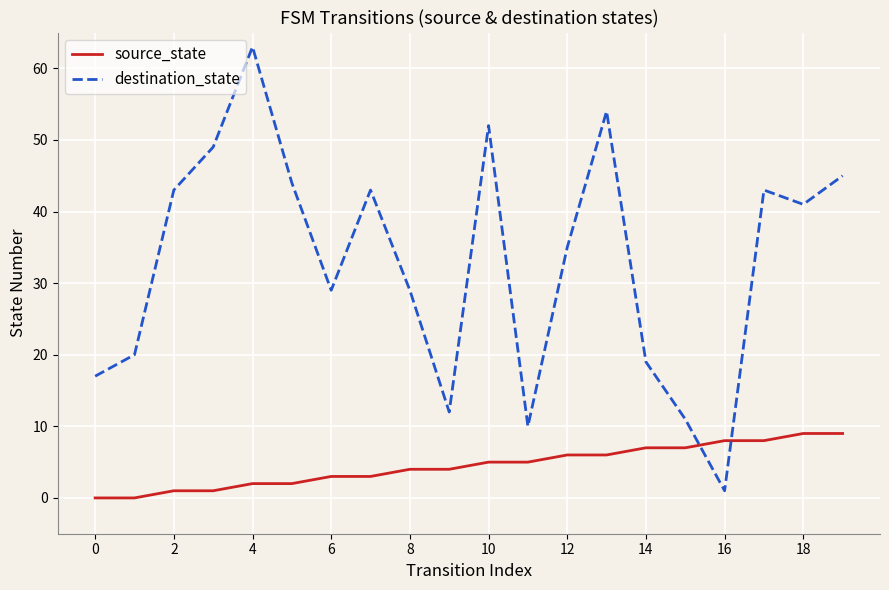

Does the chart have visible grid lines?

Yes